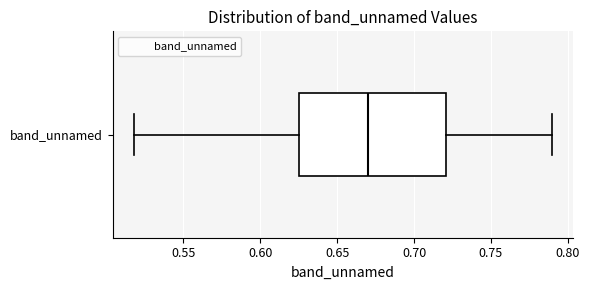

Read this box plot against the x-axis: the position of the median line, the range covered by the box, and the ends of both whiskers. The values are not printed on the chart, so give them approximately, as read against the axis.

median 0.670, box 0.625 to 0.720, whiskers 0.520 to 0.790